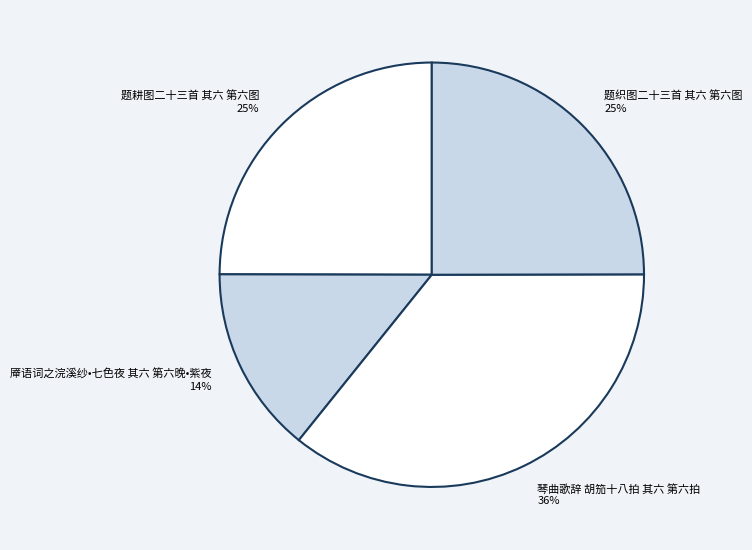

Is the sum of 琴曲歌辞 胡笳十八拍 其六 第六拍 and 题耕图二十三首 其六 第六图 greater than half?

Yes